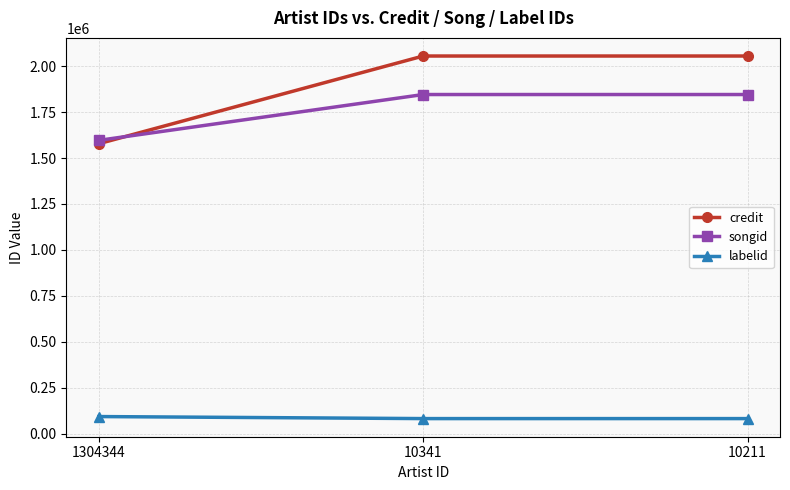

What is the maximum value for labelid?

92765